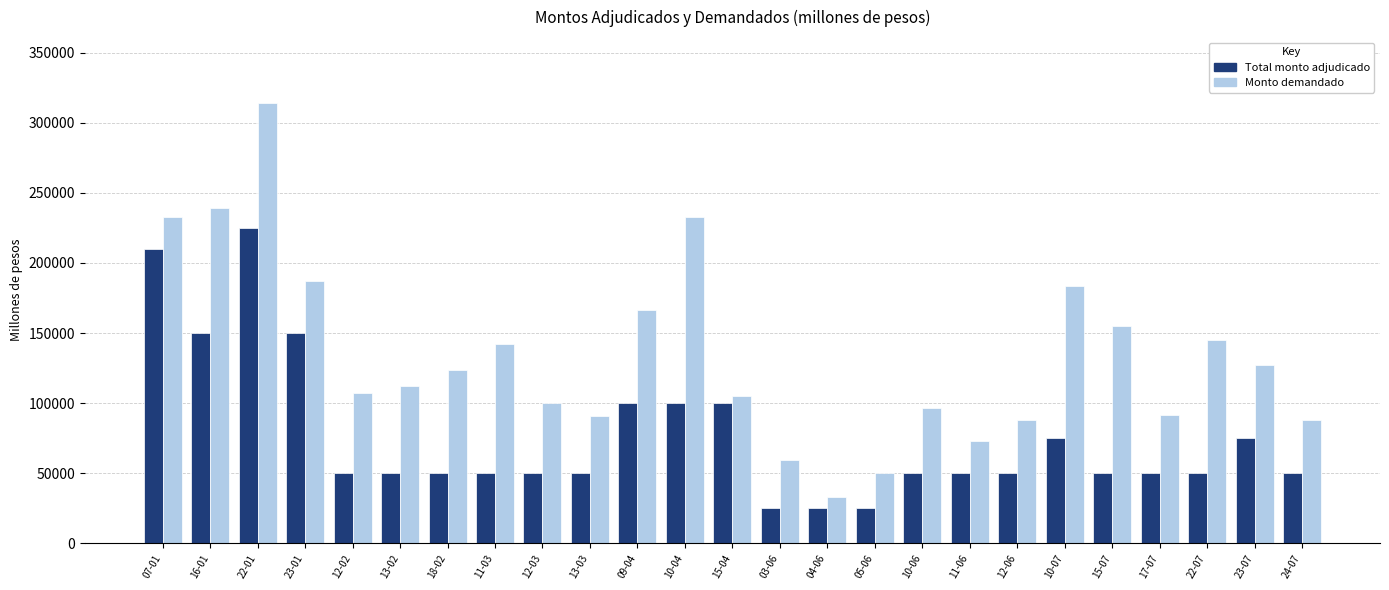

The Total monto adjudicado series shows 50000 at 12-03. True or false?

True